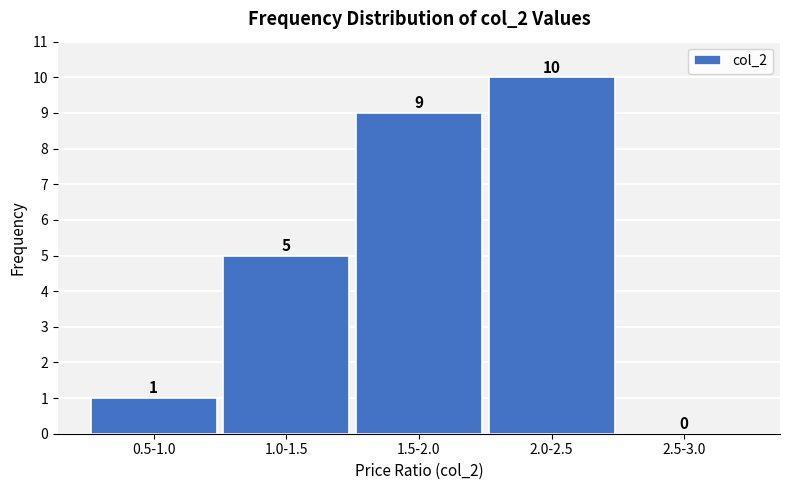

Reading left to right, transcribe all the data shown in this chart.

0.5-1.0=1	1.0-1.5=5	1.5-2.0=9	2.0-2.5=10	2.5-3.0=0